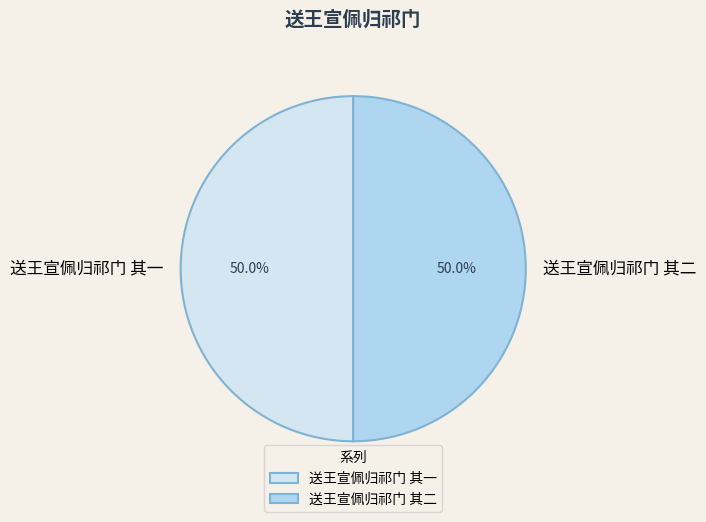

The 送王宣佩归祁门 其二 slice represents 41% of the pie. True or false?

False